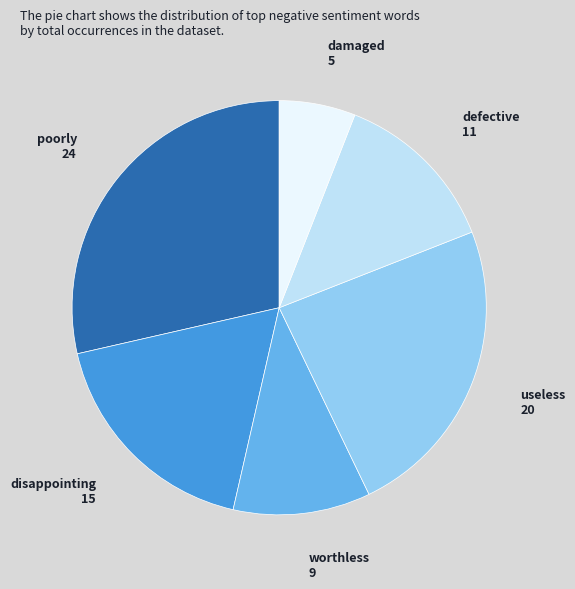

Is there any slice that represents more than half of the pie?

No